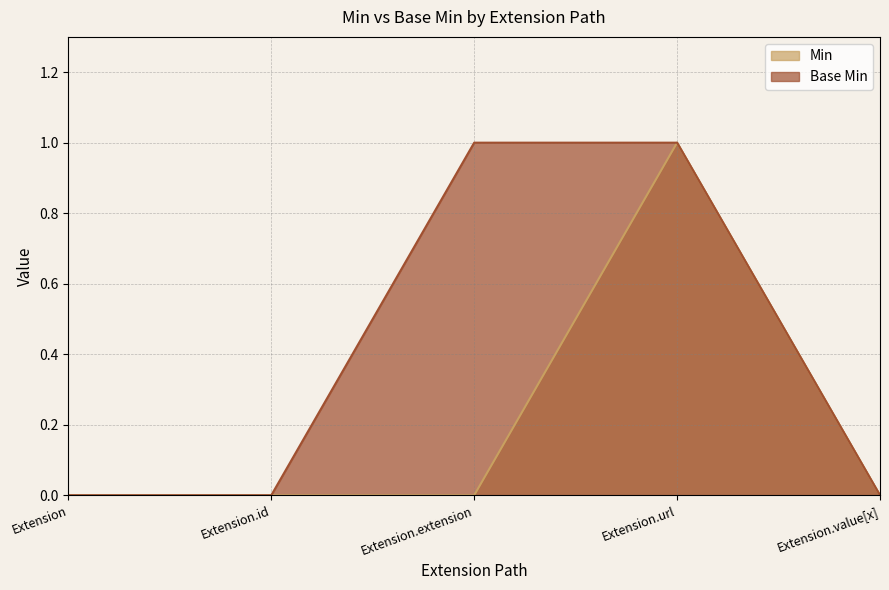

At which label is Min closest to 0?

Extension